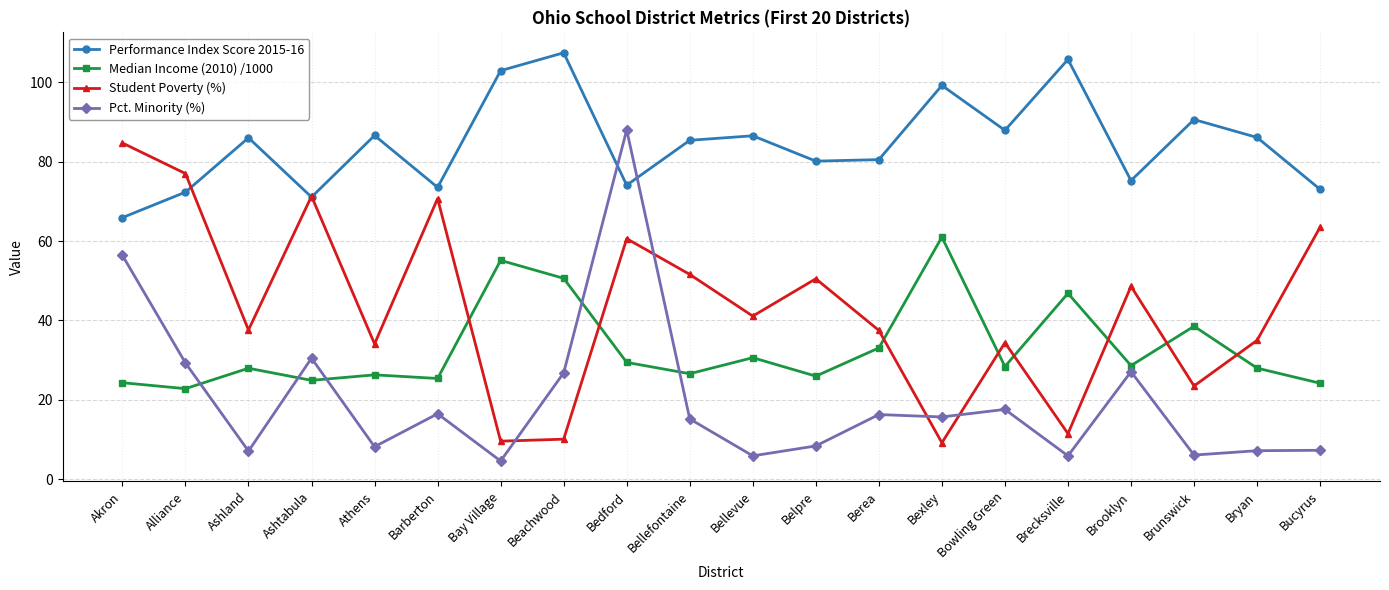

Which series changed the most between Bexley and Brecksville?

Median Income (2010) /1000